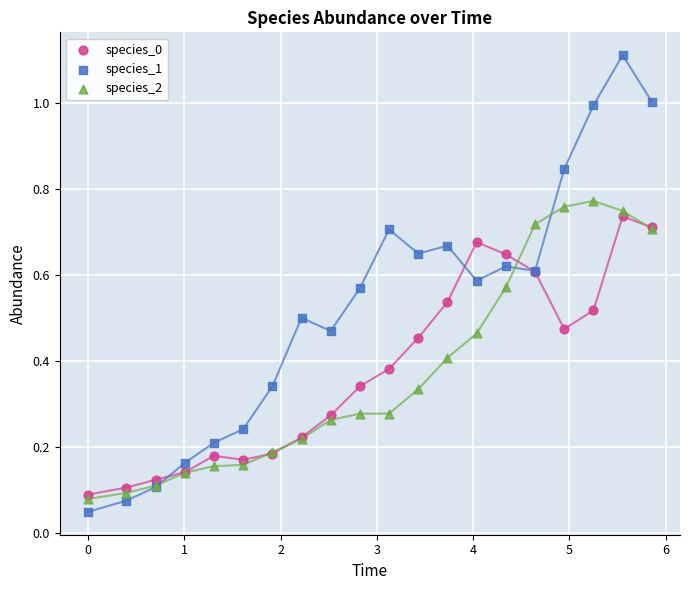

What are all the series names shown in the legend?

species_0, species_1, species_2